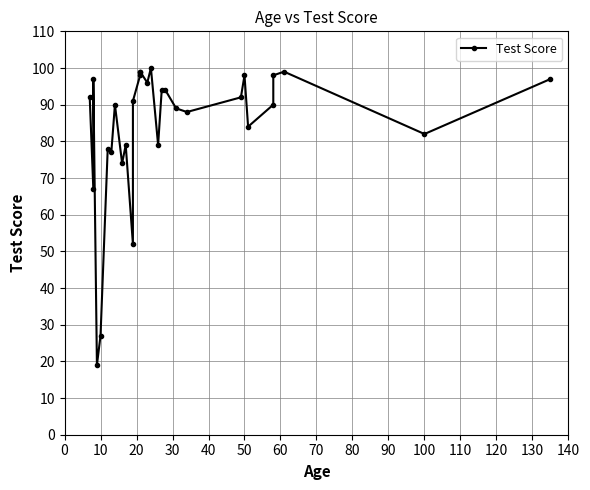

Reading left to right, list all the values displayed in this chart.

92	67	97	19	27	78	77	90	74	79	52	91	98	99	99	96	100	79	94	94	89	88	92	98	84	90	98	99	82	97